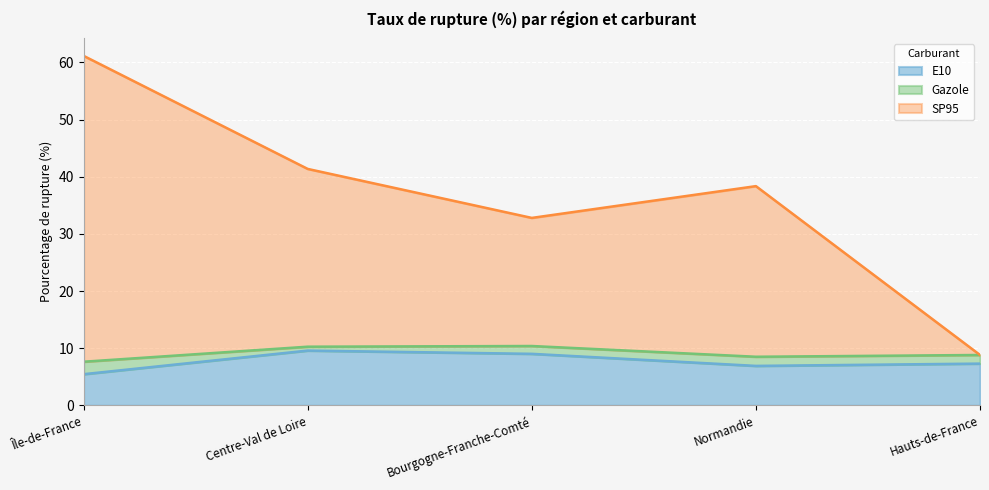

Is it true that pourcentage_rupture_SP95 equals 59.5 at Normandie?

False